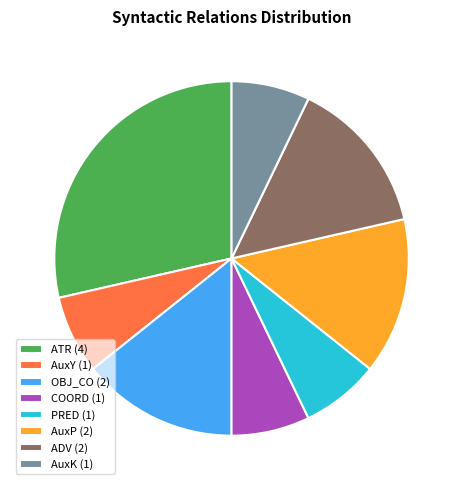

What is the ratio of the value at AuxK (1) to the value at OBJ_CO (2)?

0.5